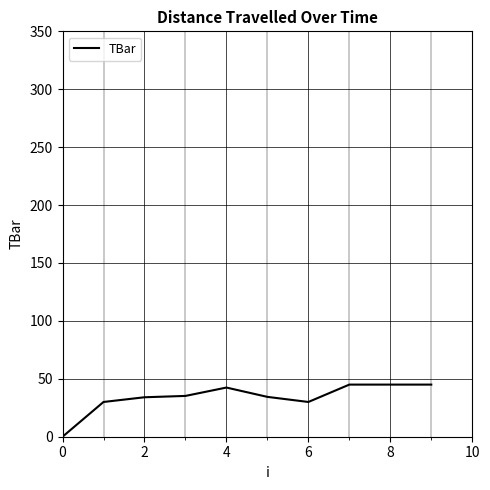

What is the difference between the maximum and minimum values?

45.0